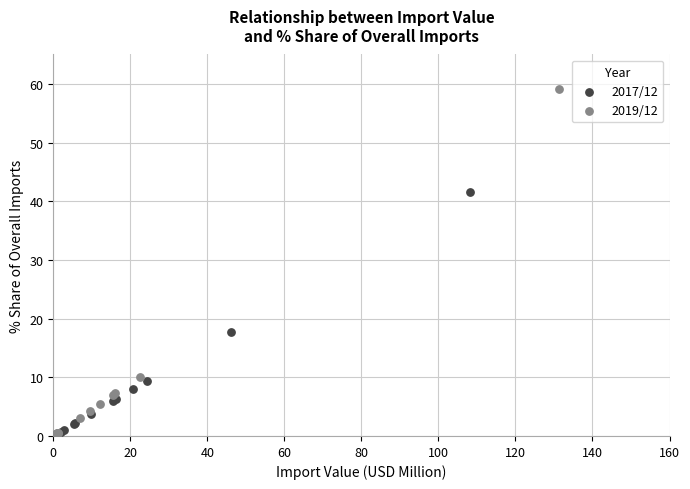

Which series has the widest spread of Y values?

2019/12